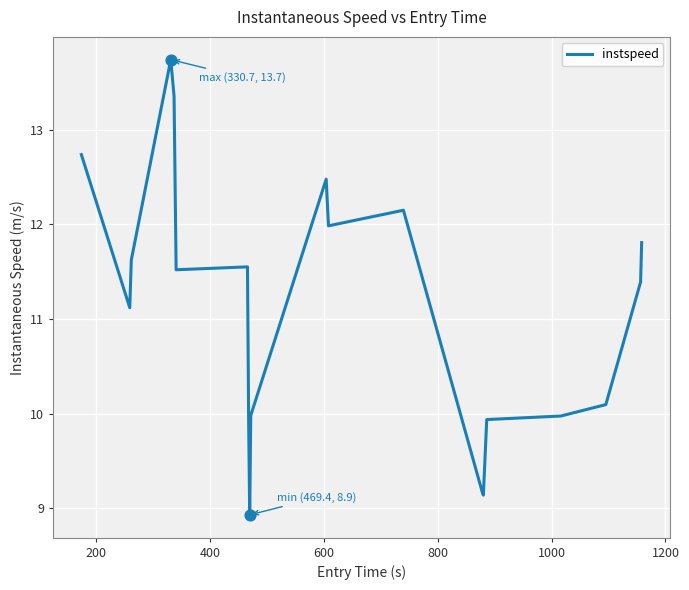

What is the minimum value shown in the chart?

8.9